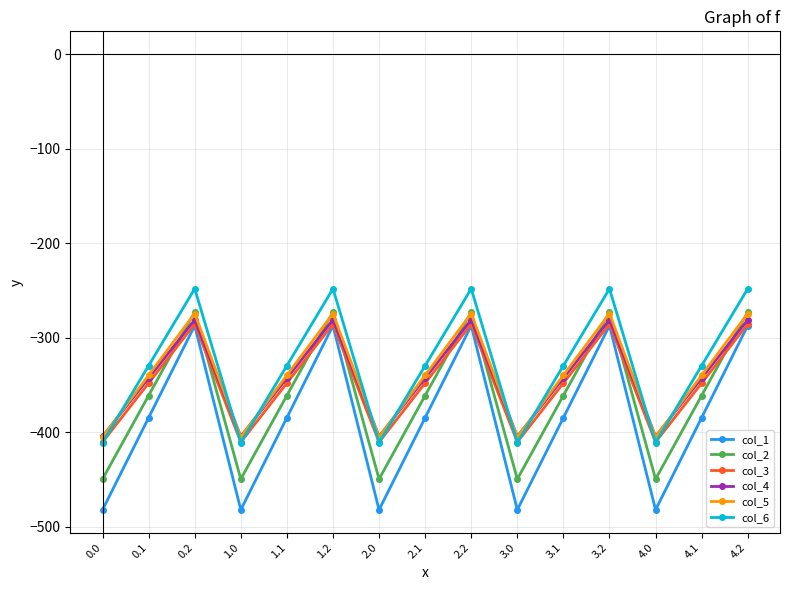

Where is the first local maximum for col_2?

0.2